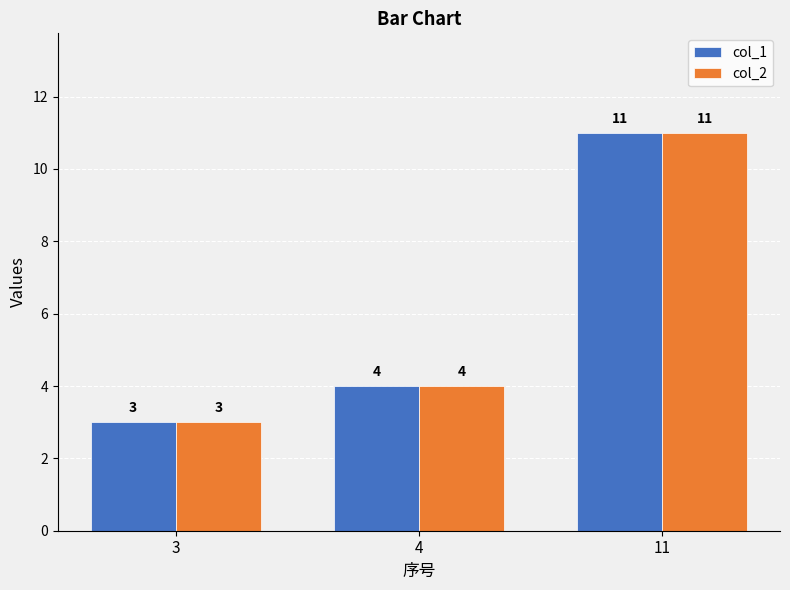

How many bars are there in each group?

2